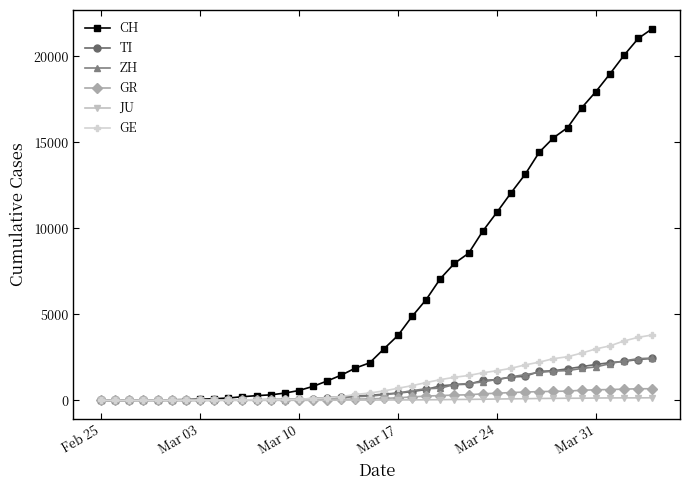

Which series has the largest total across all categories?

CH